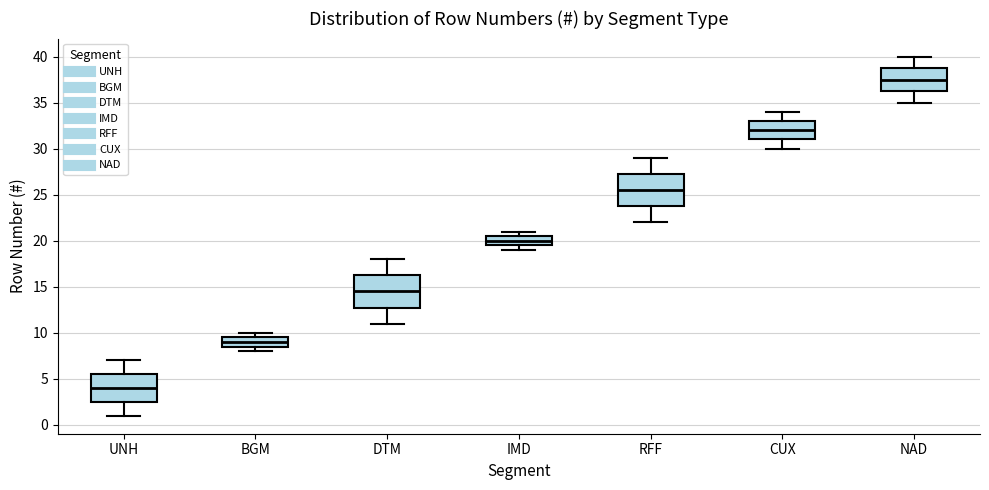

Where does the upper whisker of the box for CUX end on the y-axis? The values are not printed on the chart, so give them approximately, as read against the axis.

34.0